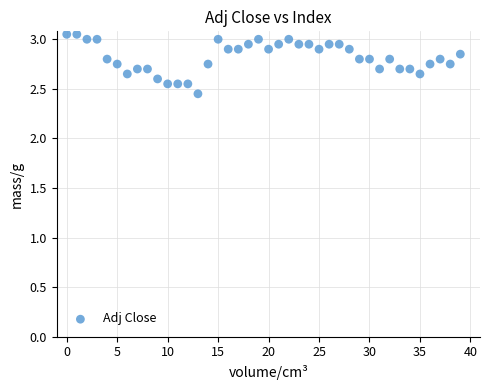

What is the range of Y values (max minus min)?

0.6